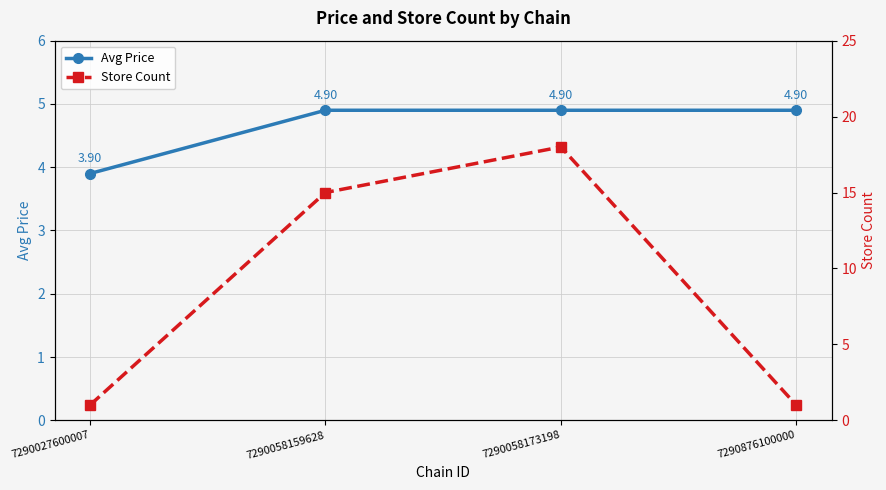

At how many categories does at least one series exceed 7?

2